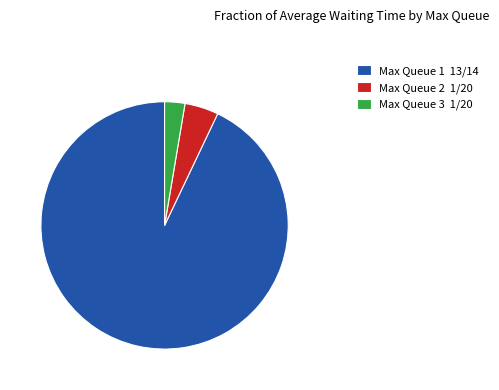

What is the largest slice in the pie chart?

Max Queue 1 13/14